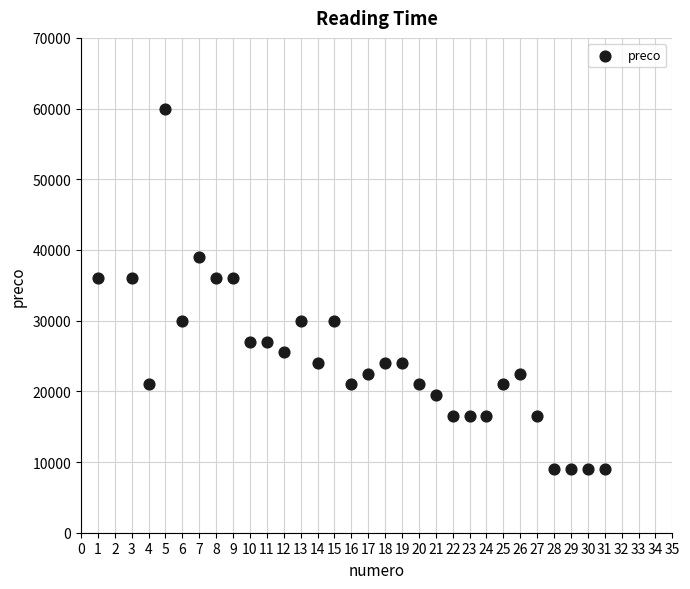

What is the range of Y values (max minus min)?

51000